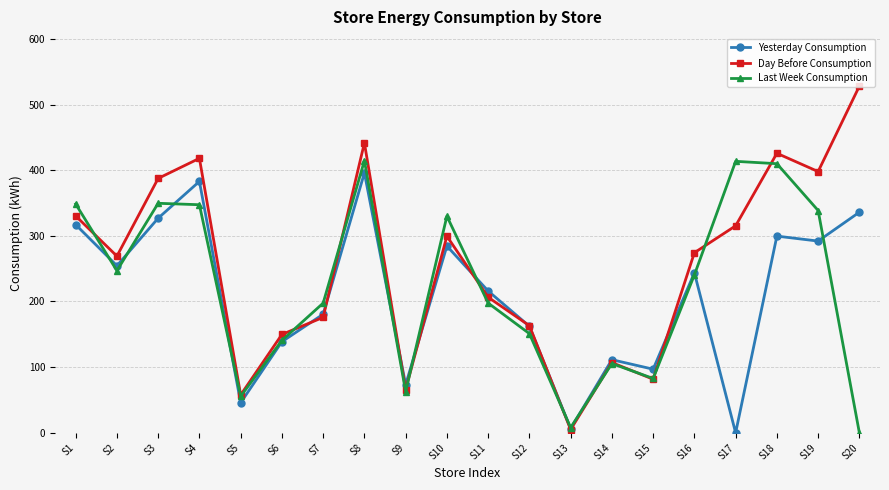

At which label is Day Before Consumption closest to 266?

S2